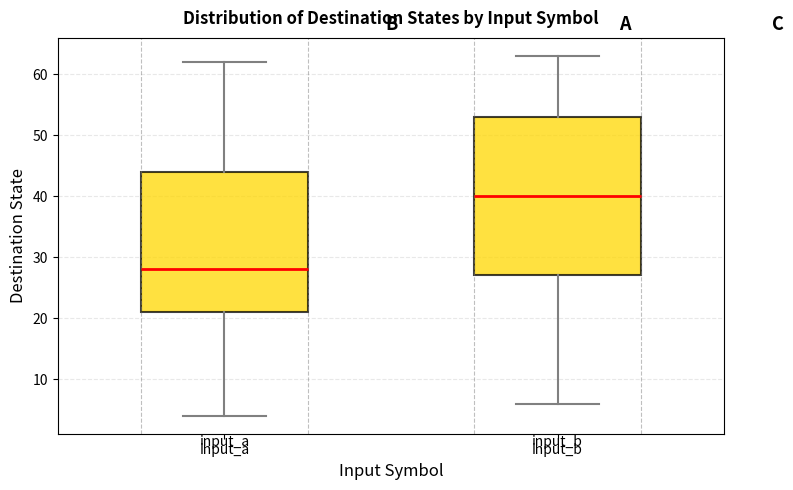

Which box is the tallest, from its lower edge to its upper edge?

input_b